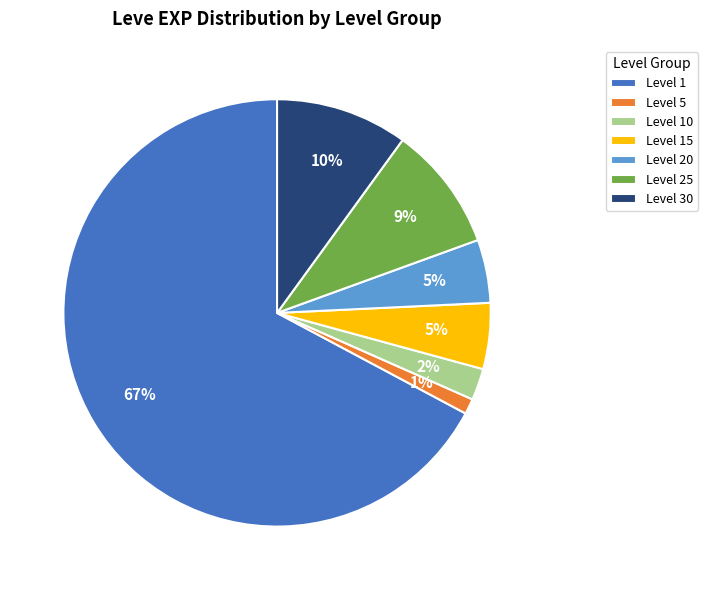

The Level 30 slice represents 10% of the pie. True or false?

True